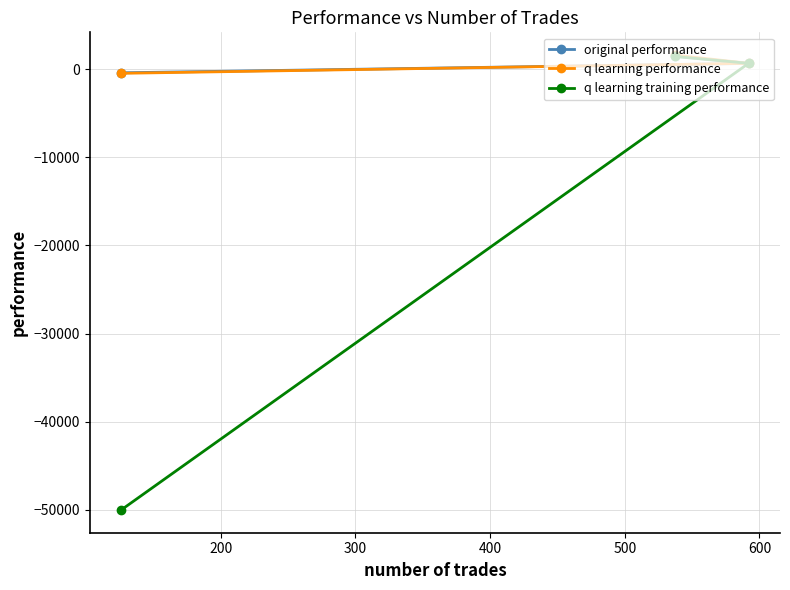

Which series has the largest range (max minus min)?

q learning training performance